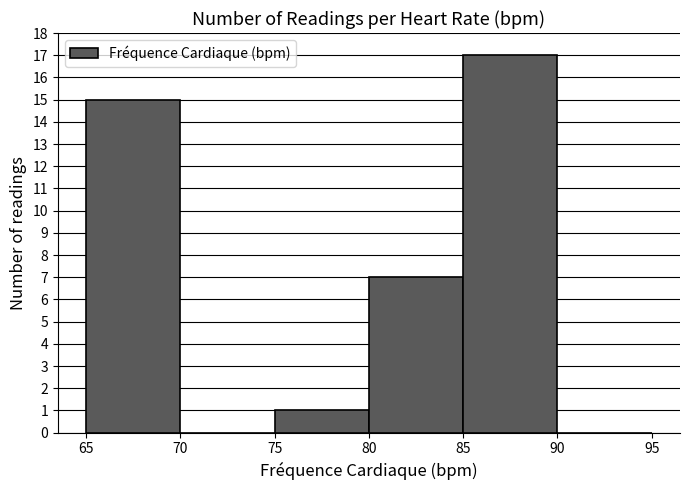

How tall is the bar that spans 65 to 70 on the x-axis? The values are not printed on the chart, so give them approximately, as read against the axis.

15